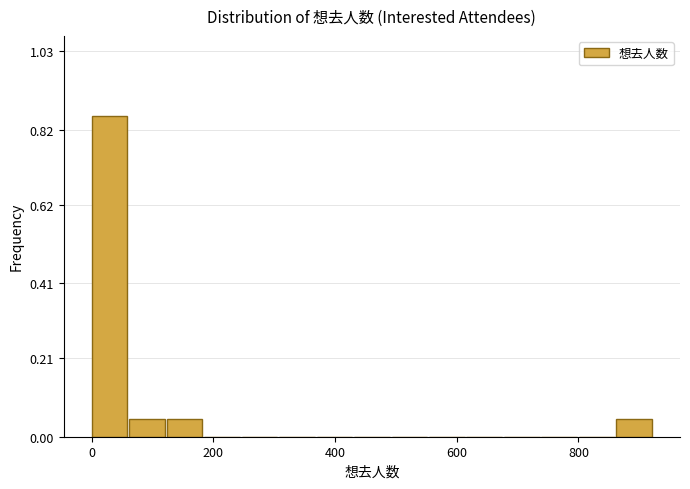

Around what value on the x-axis is the tallest bar? Give the approximate position of its centre, as read against the axis.

20